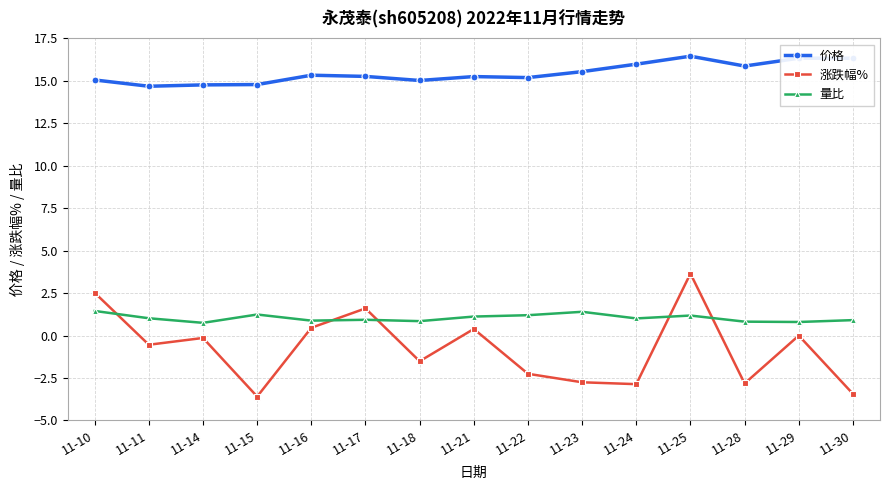

Is it true that 量比 equals 1.4 at 11-10?

True